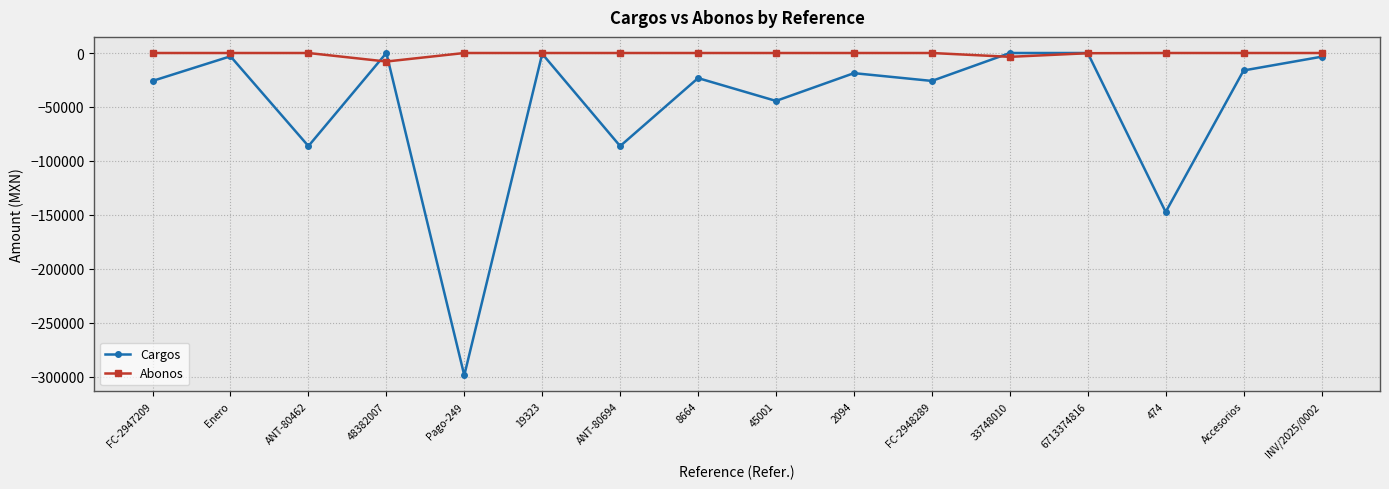

List the series in order of their overall mean, highest first.

Abonos, Cargos